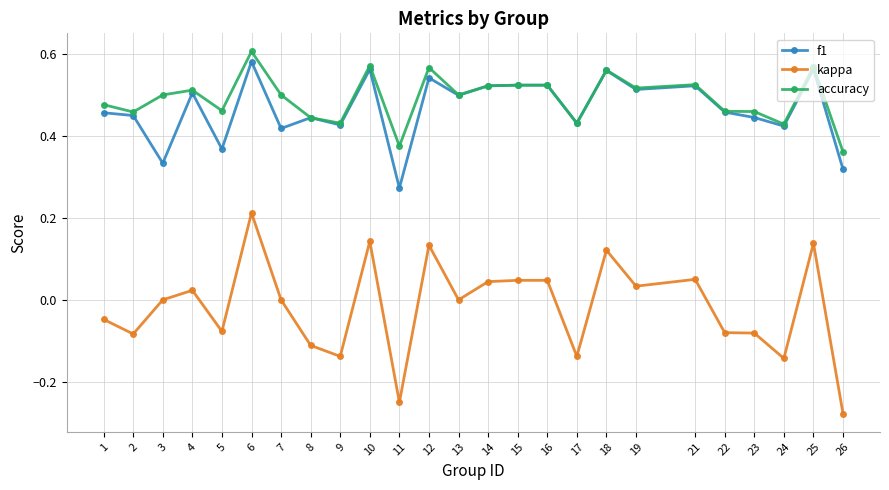

At how many categories does at least one series exceed 0?

25